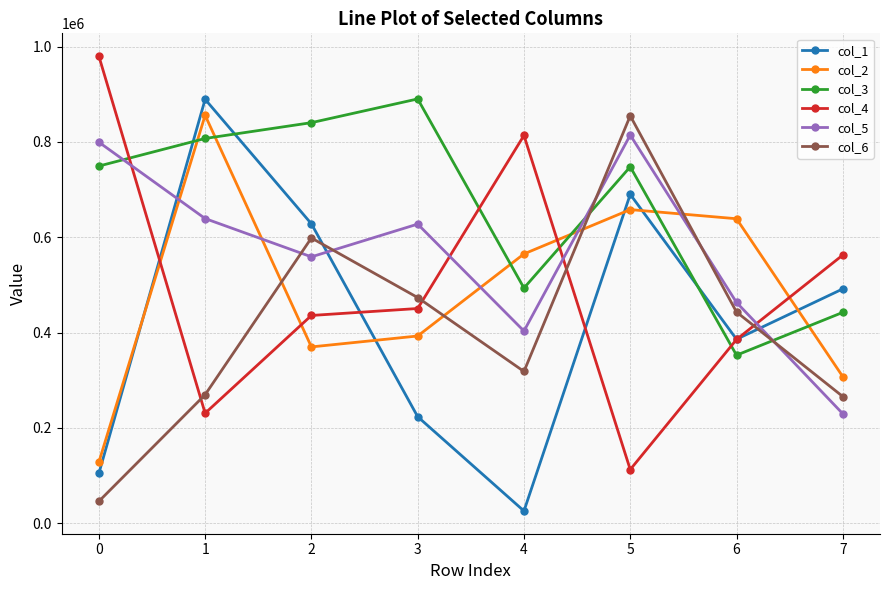

Between 5 and 7, which series saw the biggest shift?

col_6